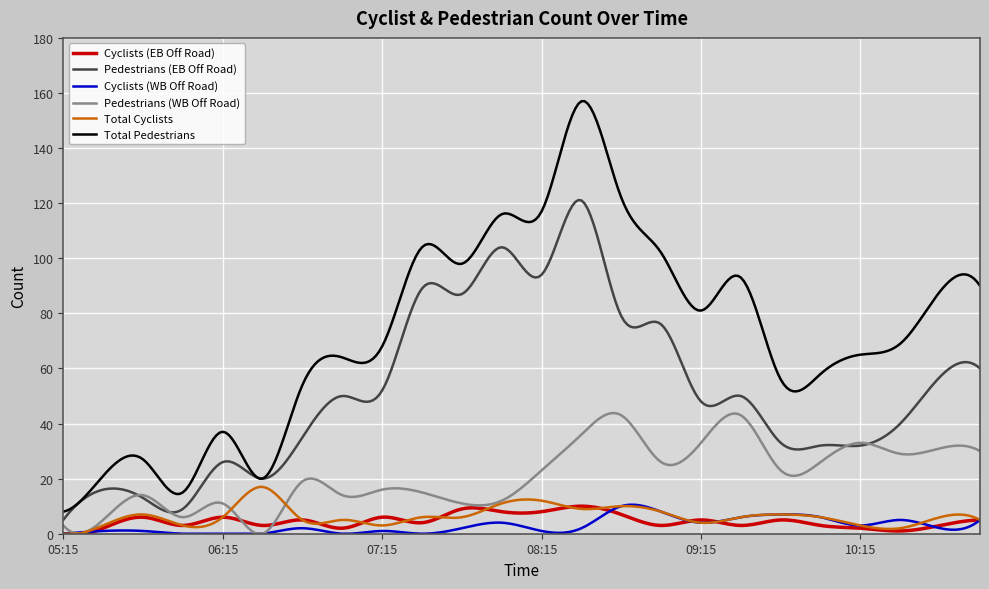

True or false: Total Pedestrians and Pedestrians (WB Off Road) cross at least once.

False